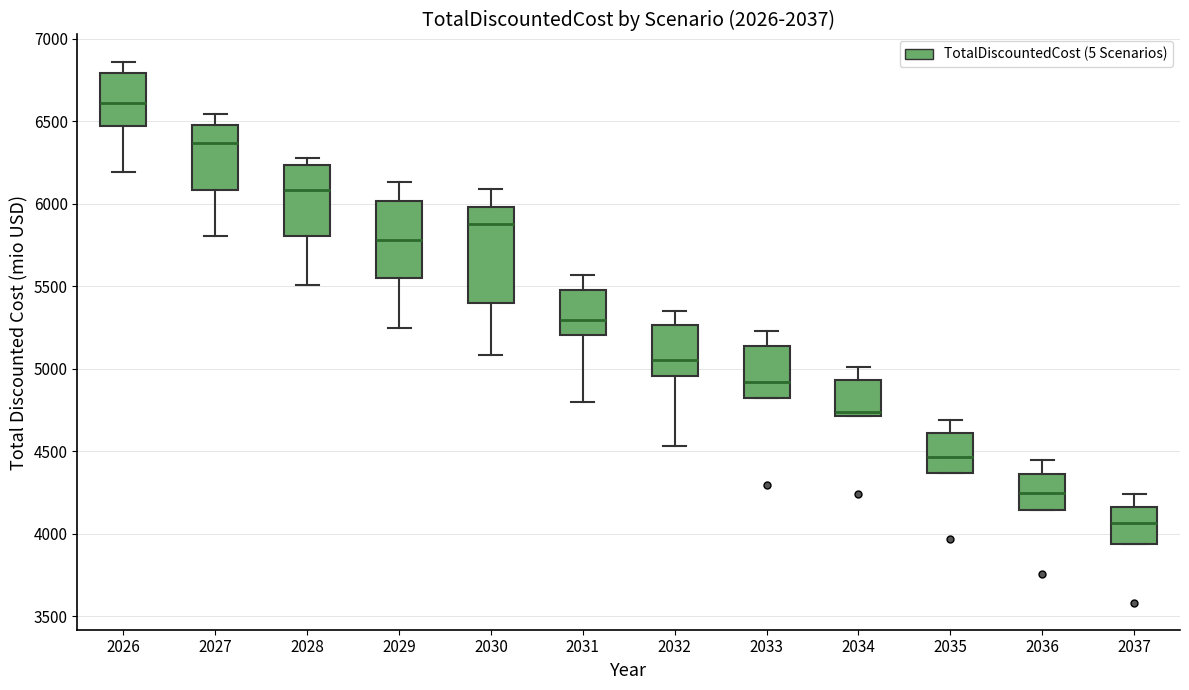

Comparing the boxes themselves (not the whiskers), which one is the tallest?

2030